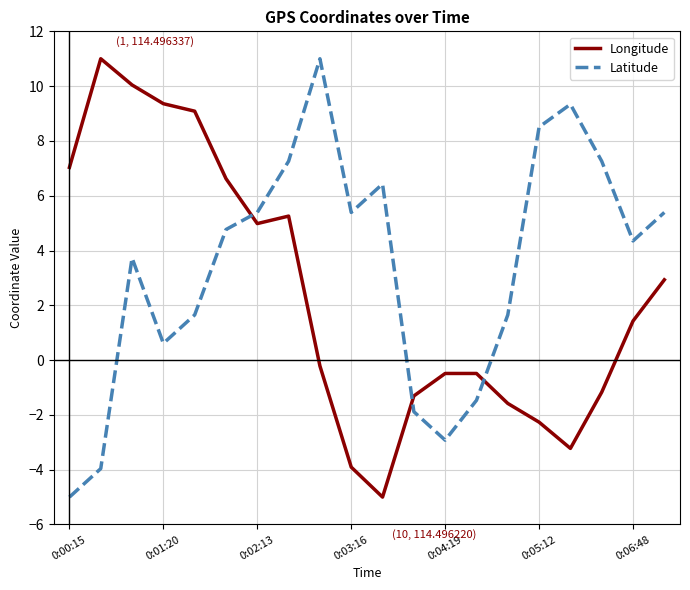

What is the difference between the maximum and minimum values in the Latitude series?

16.0